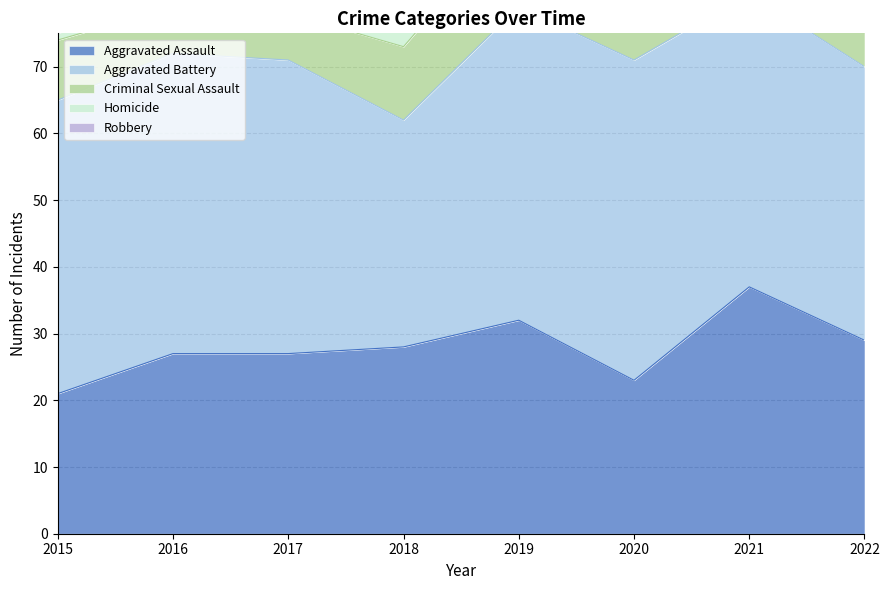

Is the value of Aggravated Assault at 2017 greater than the value of Homicide at 2020?

Yes